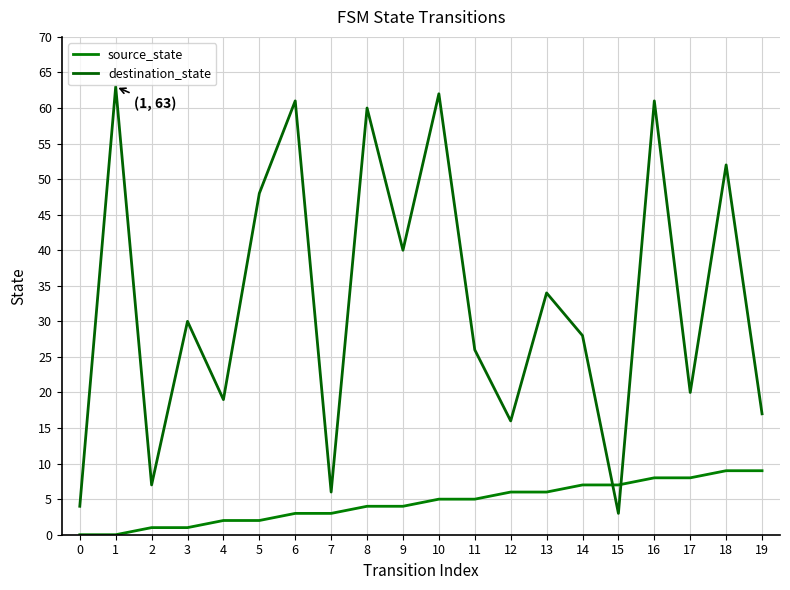

What is the sum of all destination_state values?

657